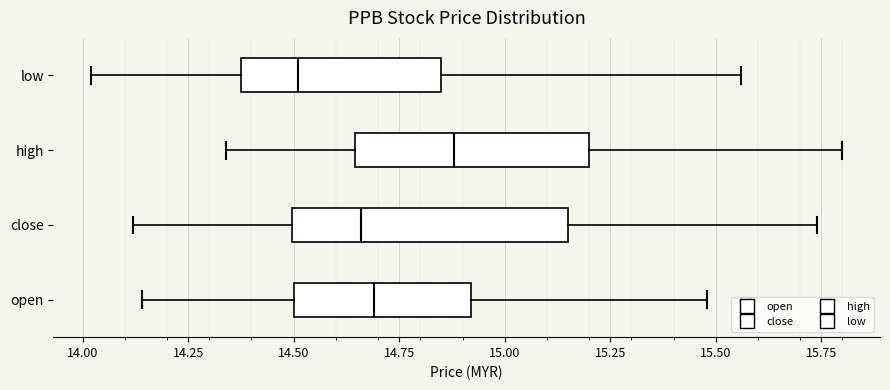

Reading bottom to top, read every box against the x-axis: the position of its median line, the range the box covers, and the ends of its whiskers. The values are not printed on the chart, so give them approximately, as read against the axis.

open: median 14.70, box 14.50 to 14.90, whiskers 14.15 to 15.50
close: median 14.65, box 14.50 to 15.15, whiskers 14.10 to 15.75
high: median 14.90, box 14.65 to 15.20, whiskers 14.35 to 15.80
low: median 14.50, box 14.40 to 14.85, whiskers 14.00 to 15.55